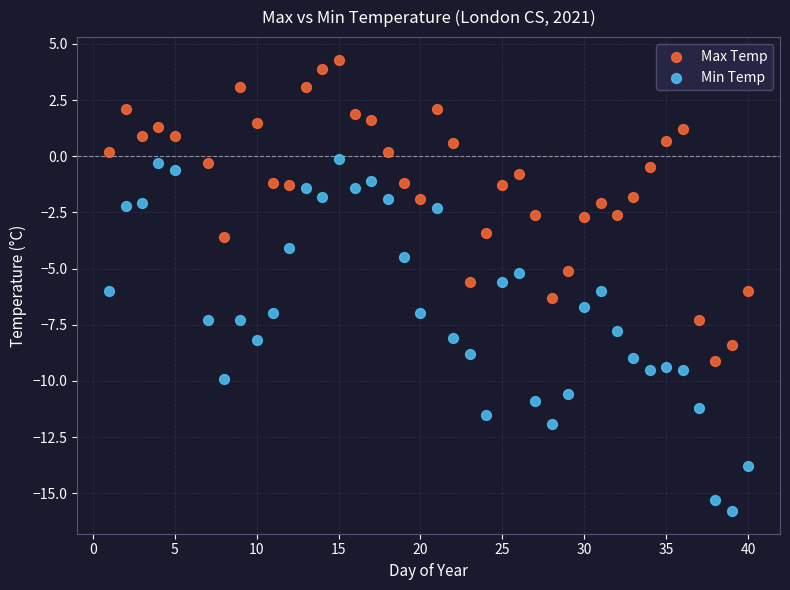

Which series contains the lowest Y value?

Min Temp